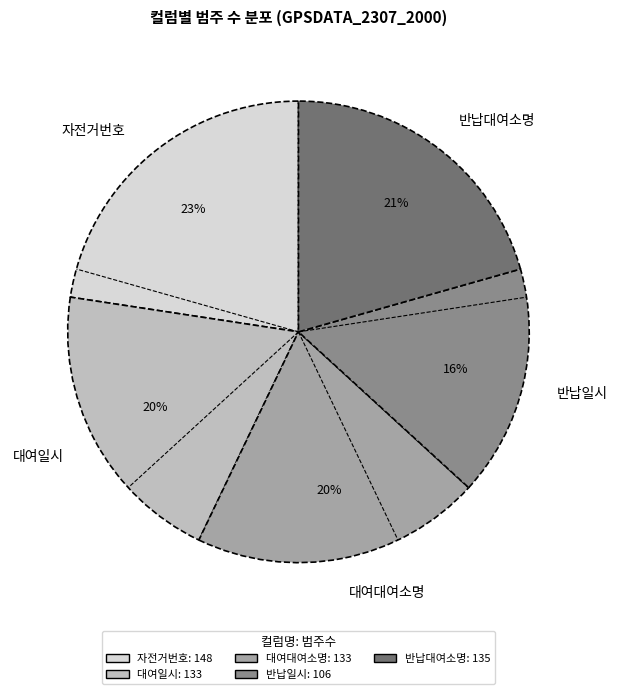

Combined, do 반납일시 and 대여일시 account for over 50%?

No